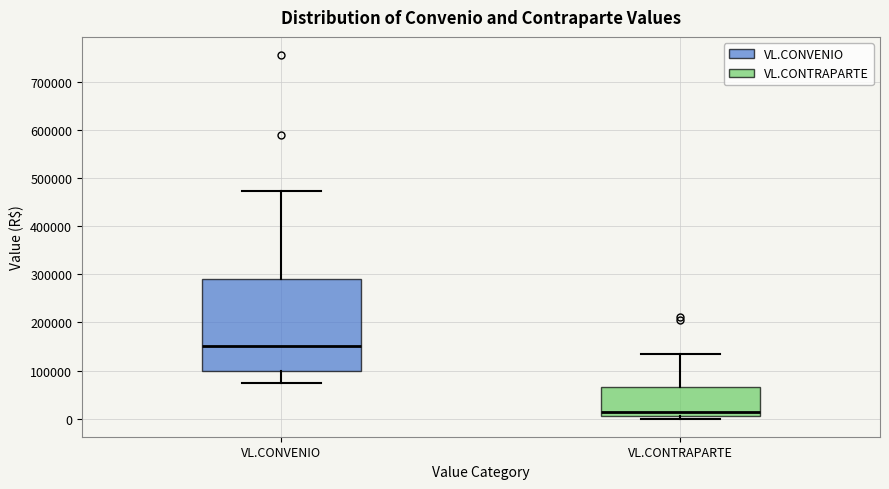

Which box is the tallest, from its lower edge to its upper edge?

VL.CONVENIO